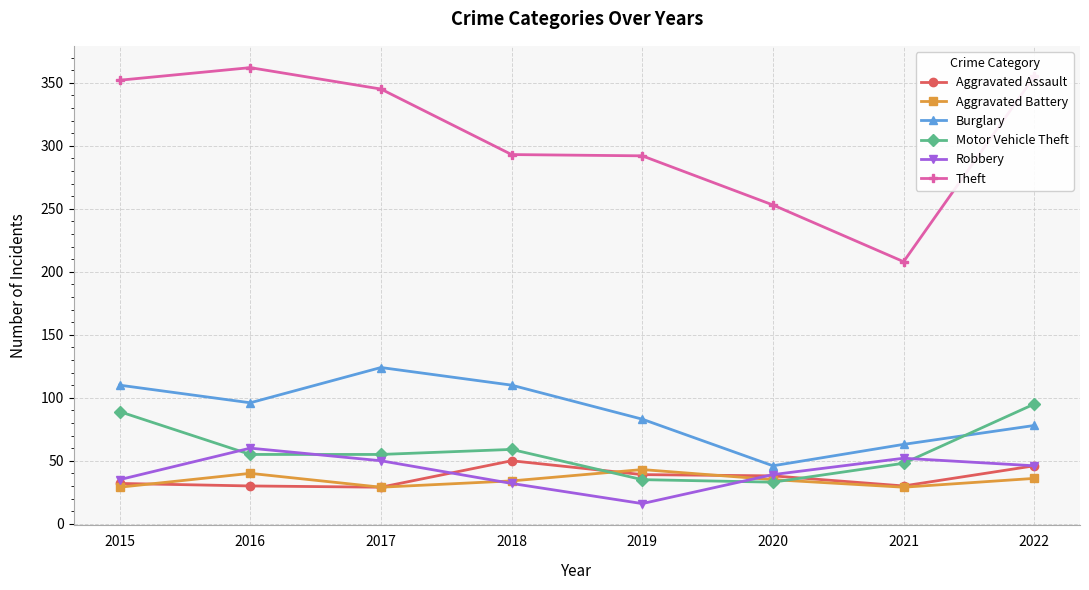

In Burglary, how many points are higher than both neighbors (excluding endpoints)?

1